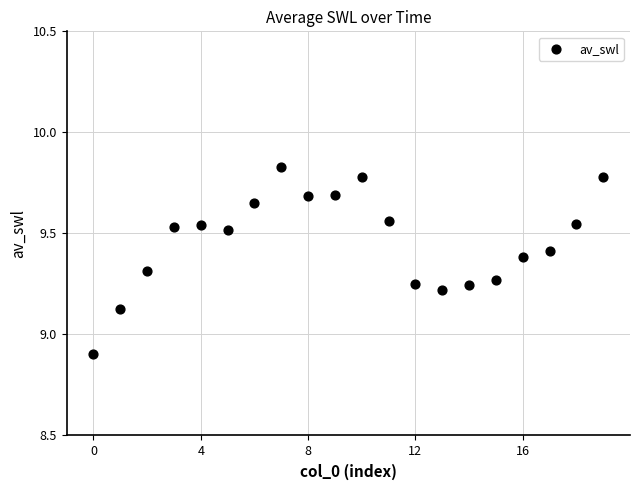

What Y value in the scatter plot is closest to 9?

8.9